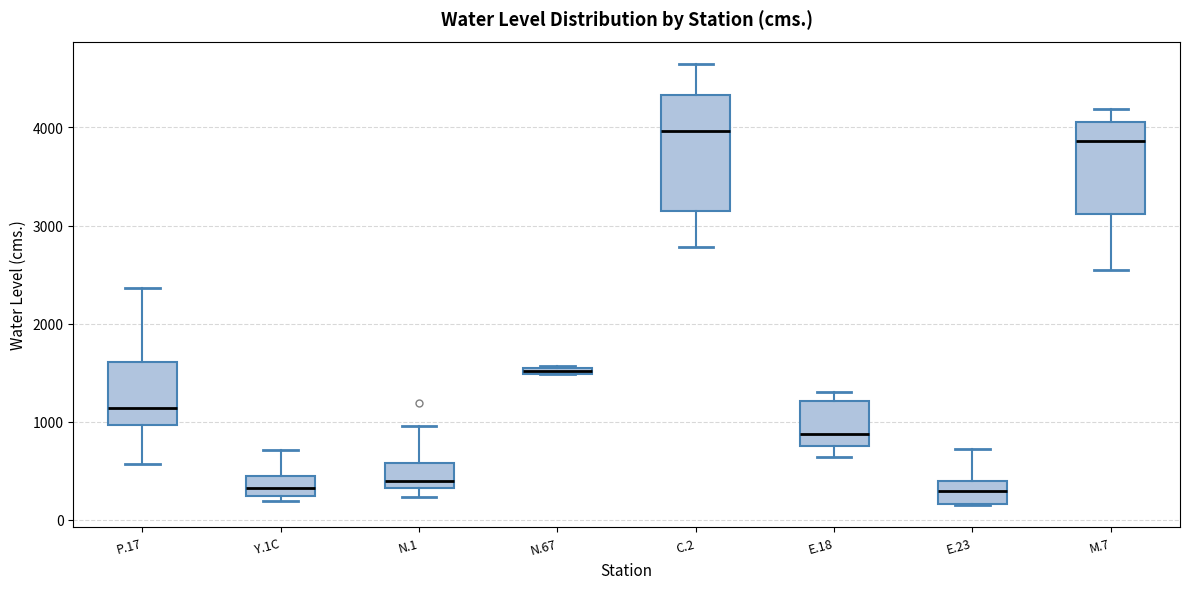

Where is the upper edge of the box for Y.1C on the y-axis? The values are not printed on the chart, so give them approximately, as read against the axis.

400